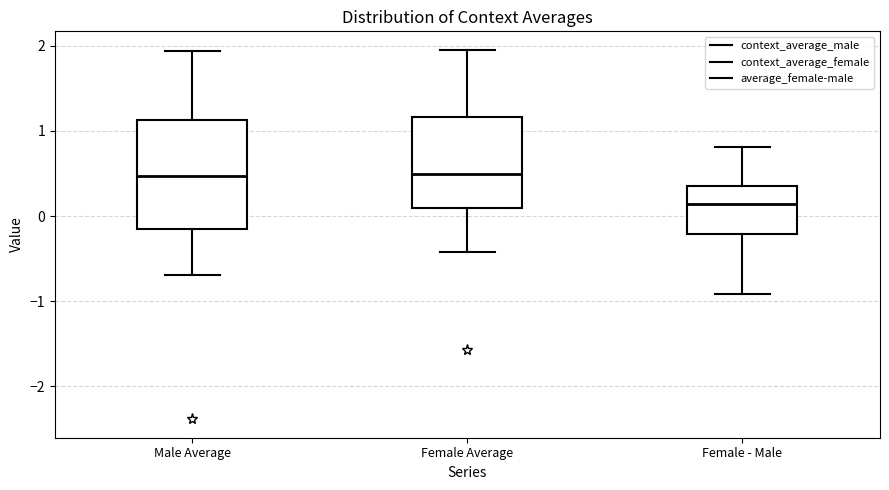

Reading left to right, read every box against the y-axis: the position of its median line, the range the box covers, and the ends of its whiskers. The values are not printed on the chart, so give them approximately, as read against the axis.

Male Average: median 0.5, box -0.2 to 1.1, whiskers -0.7 to 1.9
Female Average: median 0.5, box 0.1 to 1.2, whiskers -0.4 to 2.0
Female - Male: median 0.1, box -0.2 to 0.3, whiskers -0.9 to 0.8